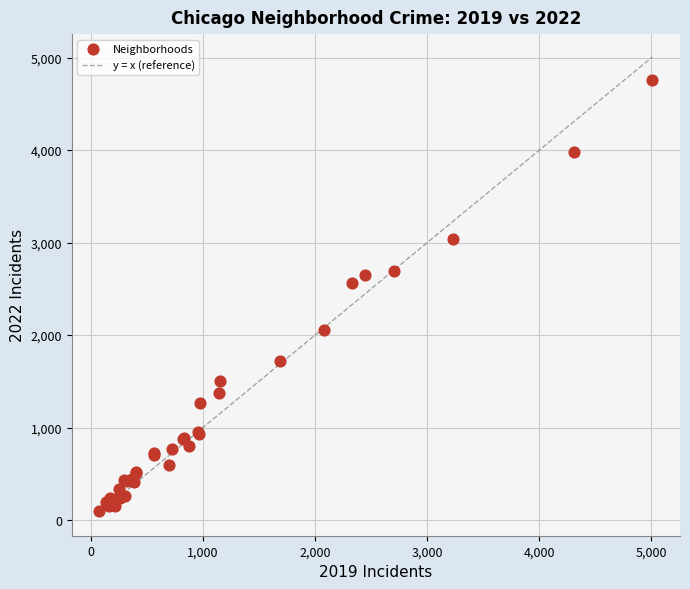

What Y value in the scatter plot is closest to 2431?

2566